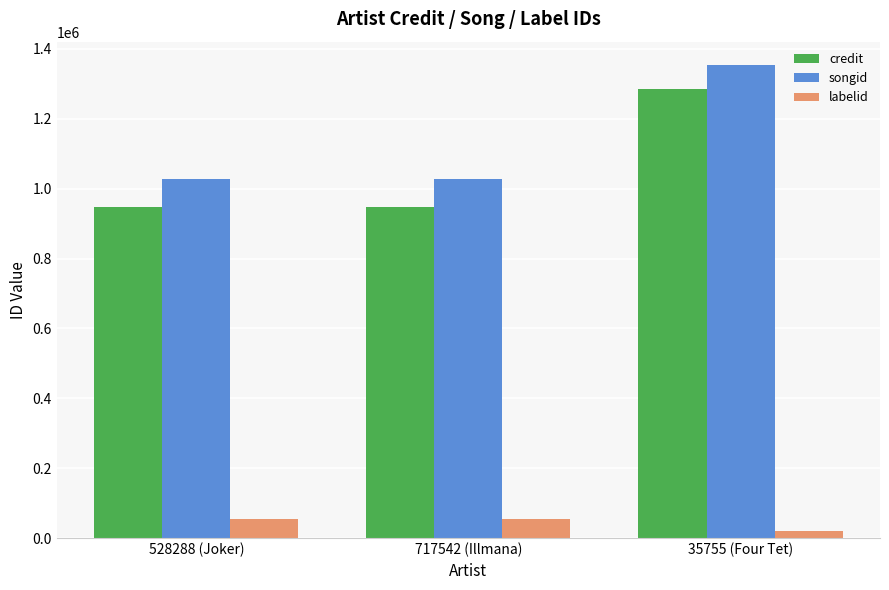

Reading left to right, transcribe all the data shown in this chart.

credit: 528288 (Joker)=948828	717542 (Illmana)=948828	35755 (Four Tet)=1285161
songid: 528288 (Joker)=1026634	717542 (Illmana)=1026634	35755 (Four Tet)=1353250
labelid: 528288 (Joker)=53533	717542 (Illmana)=53533	35755 (Four Tet)=20471